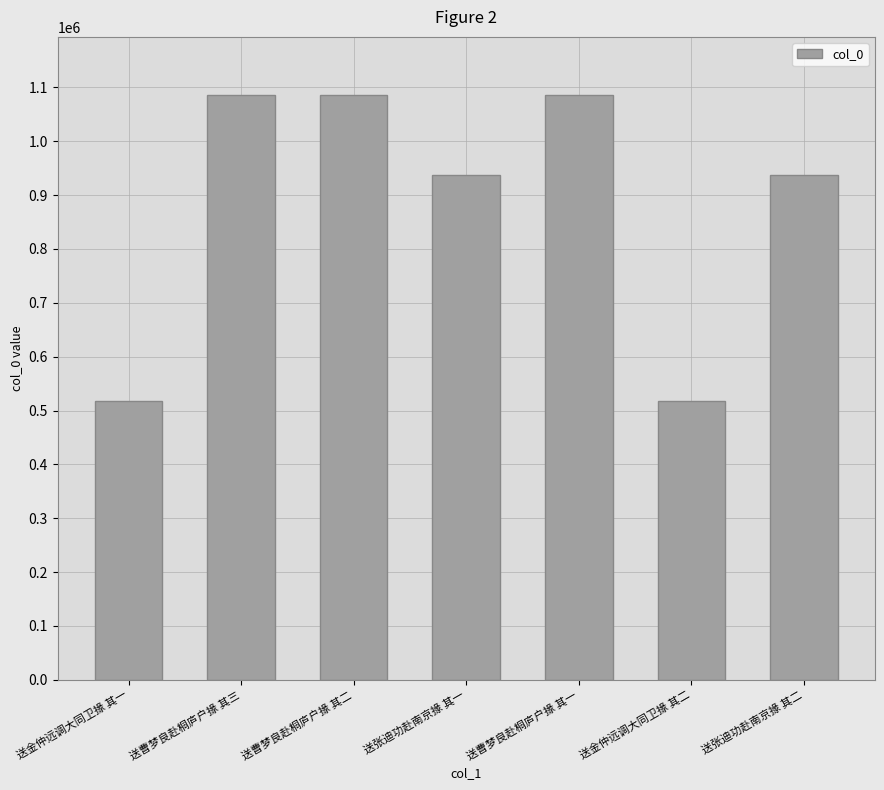

What is the difference between the values at 送张迪功赴南京掾 其二 and 送金仲远调大同卫掾 其一?

419561